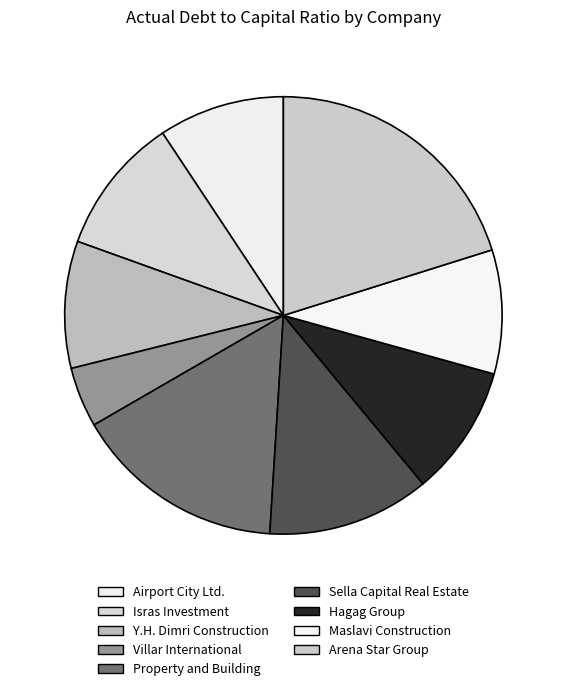

Which category has the biggest portion of the pie?

Arena Star Group